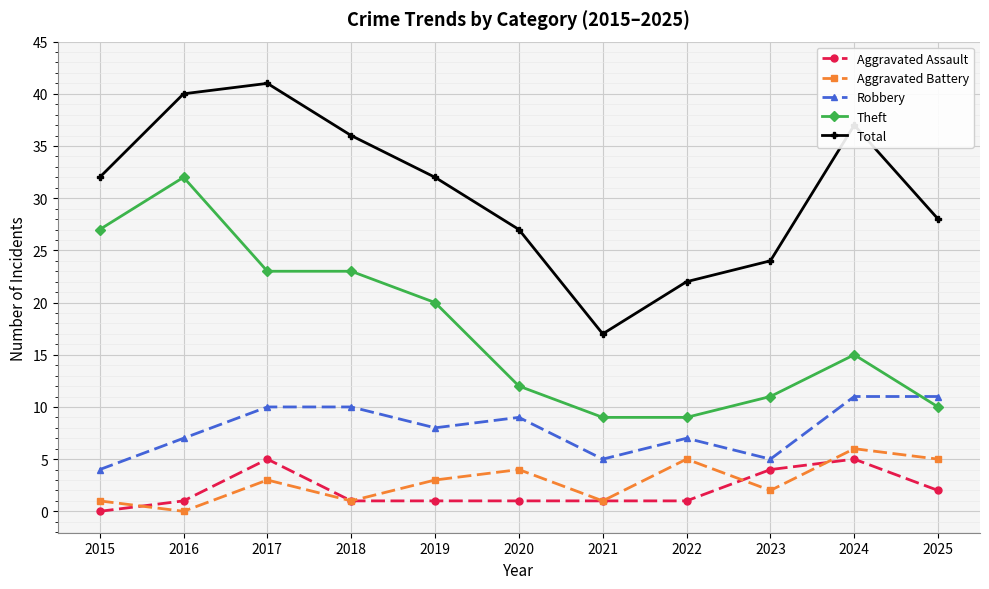

Rank the series by their maximum value, from highest to lowest.

Total, Theft, Robbery, Aggravated Battery, Aggravated Assault